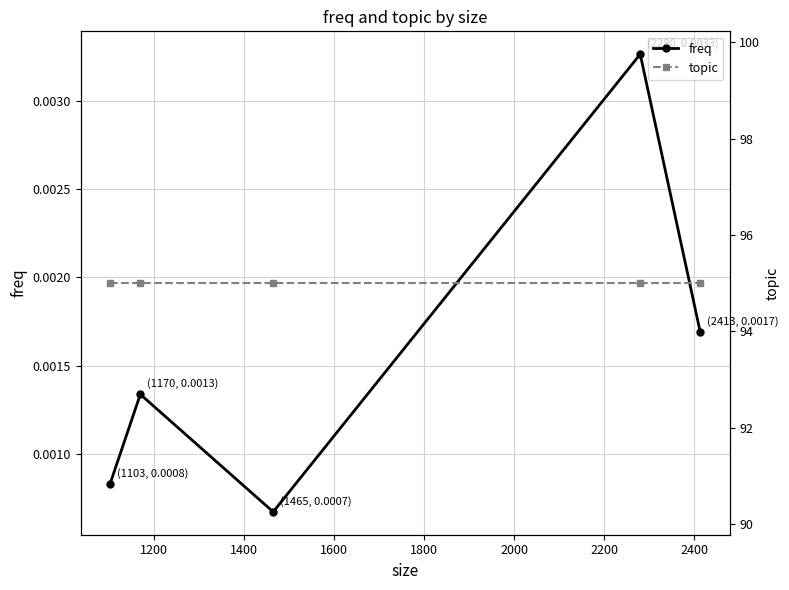

How many interior local valleys does the freq series have?

1